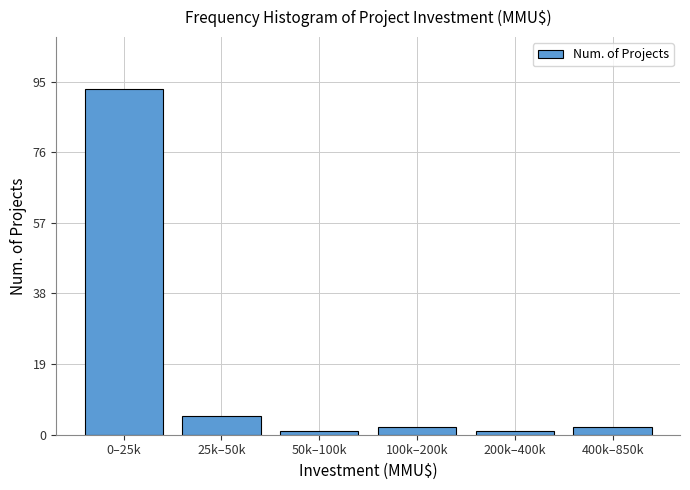

Reading right to left, what are all the values shown in this chart?

400k–850k=2	200k–400k=1	100k–200k=2	50k–100k=1	25k–50k=5	0–25k=93